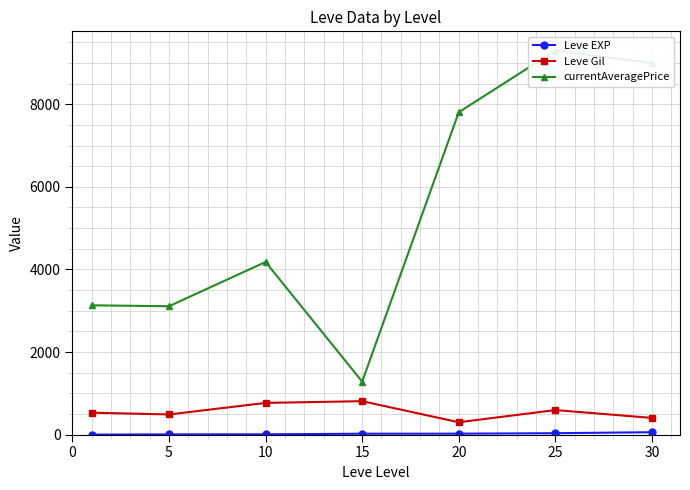

True or false: currentAveragePrice and Leve EXP intersect in this chart.

False